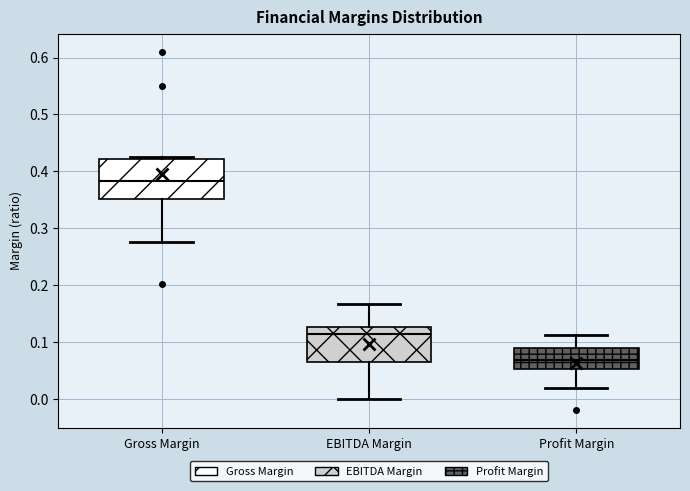

Reading left to right, read every box against the y-axis: the position of its median line, the range the box covers, and the ends of its whiskers. The values are not printed on the chart, so give them approximately, as read against the axis.

Gross Margin: median 0.38, box 0.35 to 0.42, whiskers 0.28 to 0.43
EBITDA Margin: median 0.11, box 0.07 to 0.13, whiskers 0.00 to 0.17
Profit Margin: median 0.07, box 0.05 to 0.09, whiskers 0.02 to 0.11